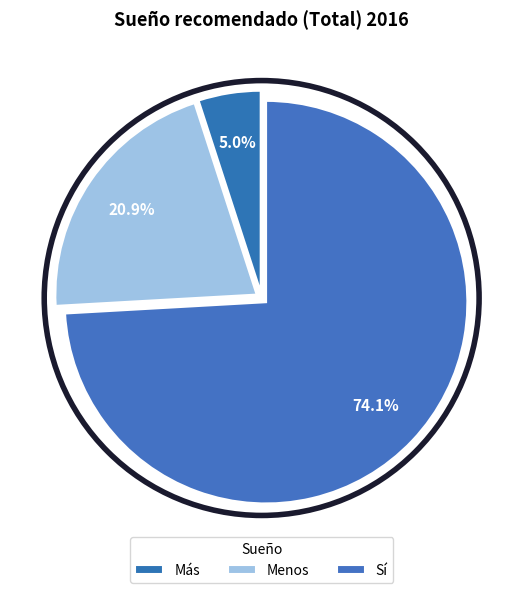

Which category has the biggest portion of the pie?

Sí